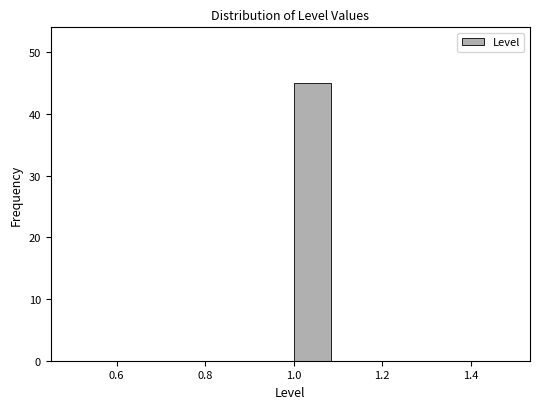

Reading left to right, list every bar in this chart as the range it spans on the x-axis followed by its height. The values are not printed on the chart, so give them approximately, as read against the axis.

0.5 to 0.6: 0
0.6 to 0.7: 0
0.7 to 0.8: 0
0.8 to 0.9: 0
0.9 to 1.0: 0
1.0 to 1.1: 45
1.1 to 1.2: 0
1.2 to 1.3: 0
1.3 to 1.4: 0
1.4 to 1.5: 0